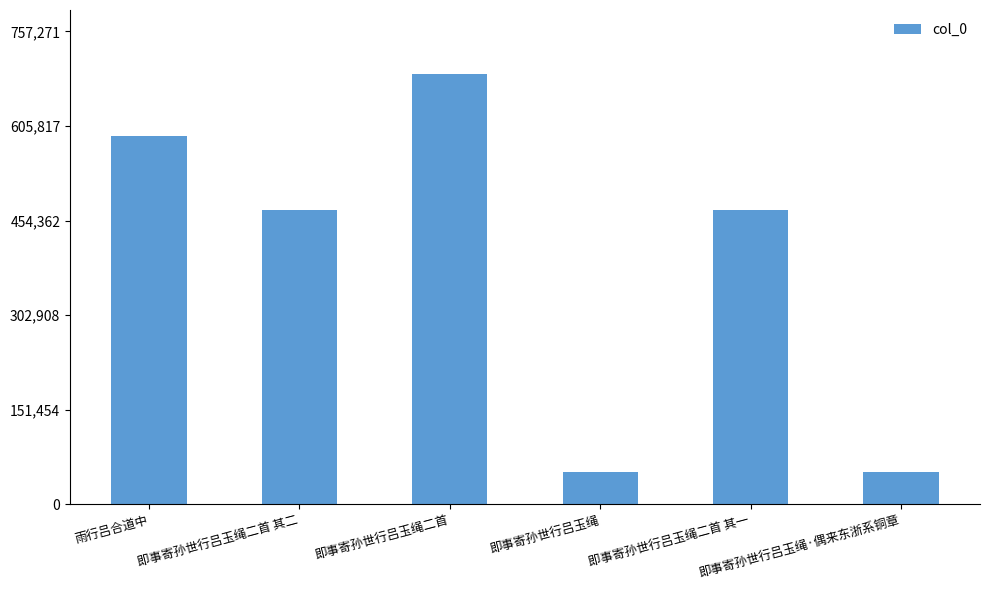

What is the minimum value shown in the chart?

51674